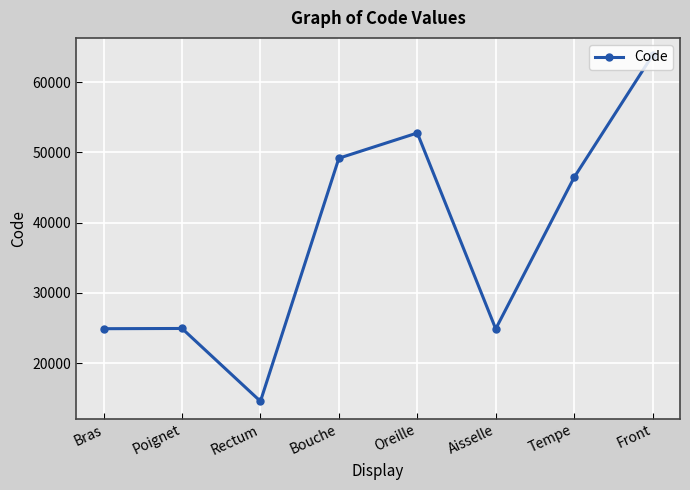

At which category does the data reach its first local valley?

Rectum